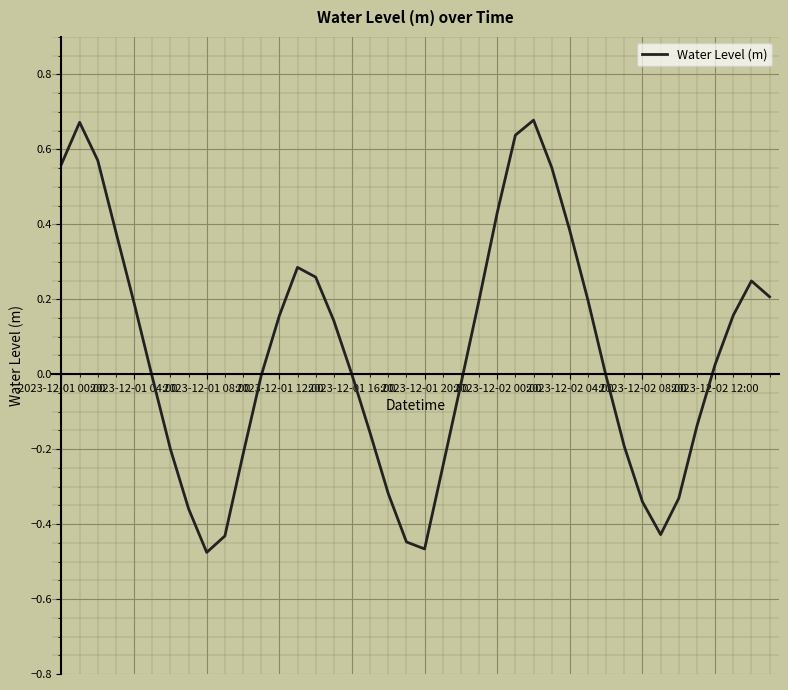

What is the difference between the maximum and minimum values?

1.2